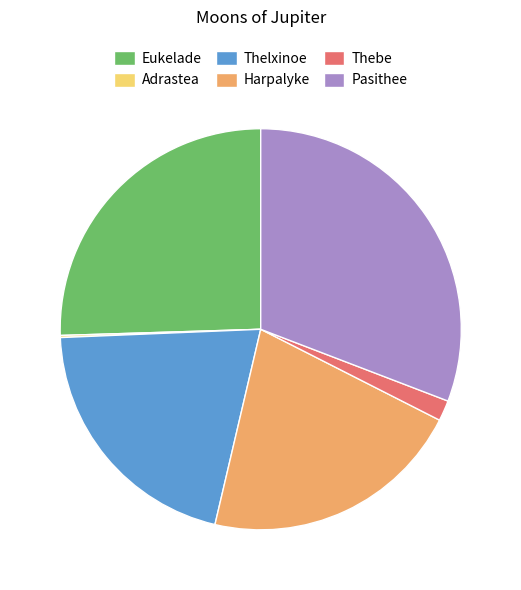

The Pasithee slice represents 31% of the pie. True or false?

True